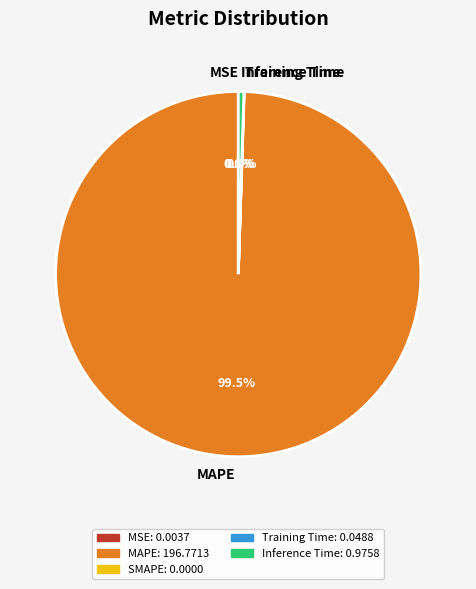

What is the largest slice in the pie chart?

MAPE